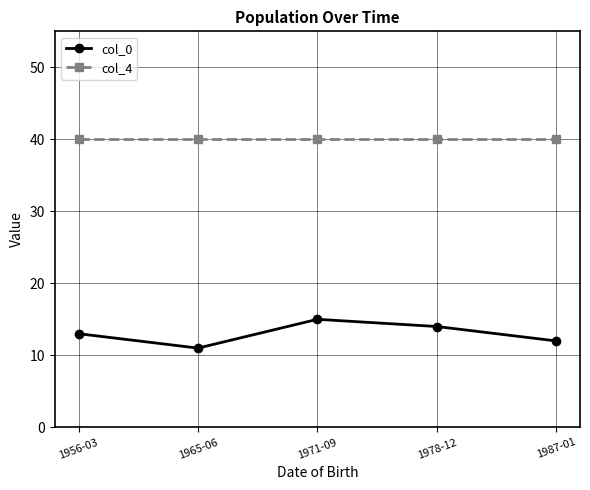

Reading left to right, what are all the values shown in this chart?

col_0: 13	11	15	14	12
col_4: 40	40	40	40	40